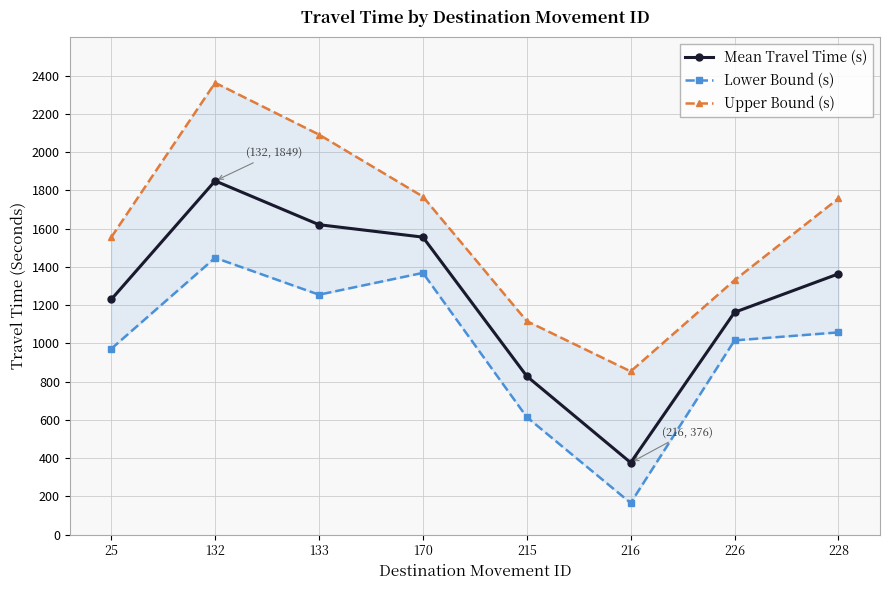

The value of Lower Bound (s) at 132 is 1447. True or false?

True